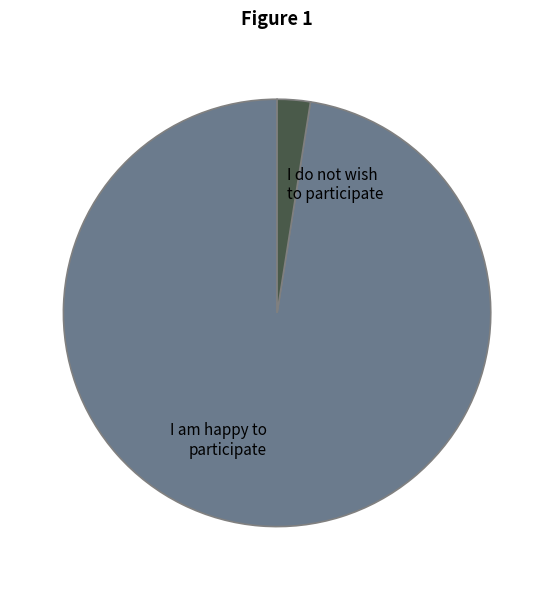

Does any single category account for the majority?

Yes